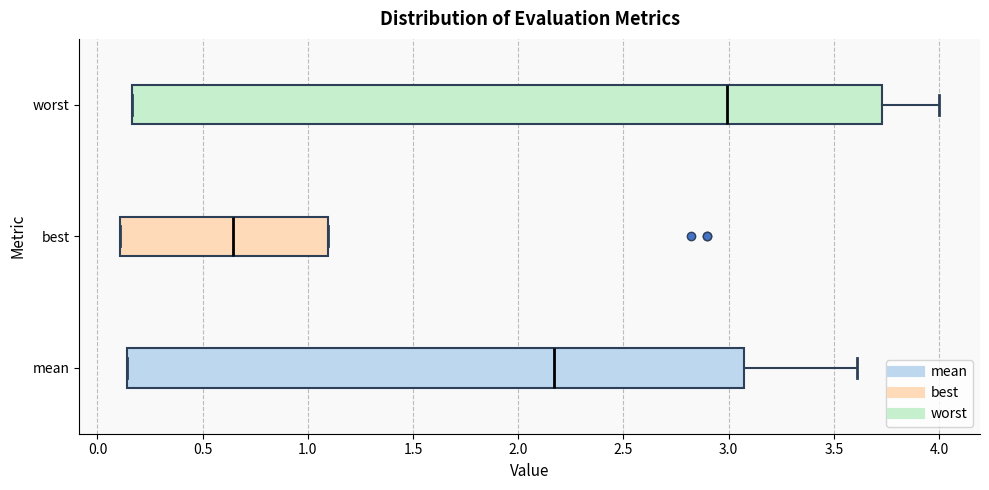

Reading bottom to top, transcribe this box plot: for each box, give where its median line is, the range the box spans, and where its two whiskers end, as read against the x-axis. The values are not printed on the chart, so give them approximately, as read against the axis.

mean: median 2.15, box 0.15 to 3.05, whiskers 0.15 to 3.60
best: median 0.65, box 0.10 to 1.10, whiskers 0.10 to 1.10
worst: median 3.00, box 0.15 to 3.75, whiskers 0.15 to 4.00